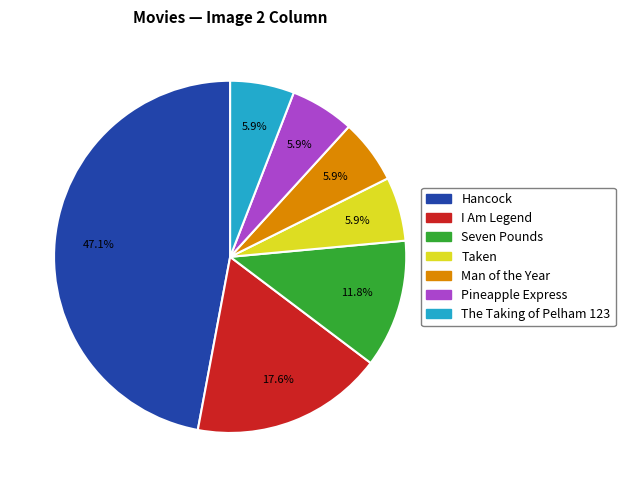

Does any single category account for the majority?

No